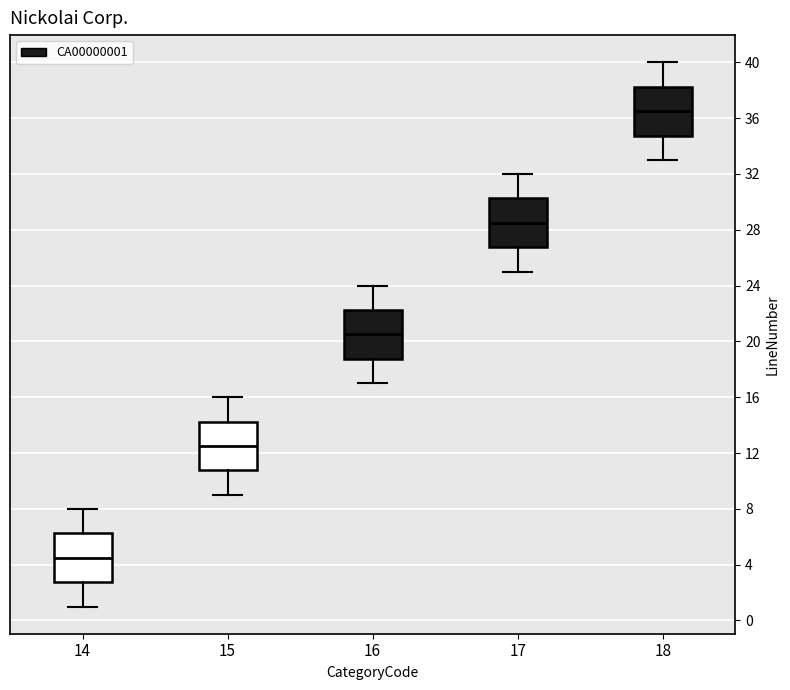

Reading left to right, read every box against the y-axis: the position of its median line, the range the box covers, and the ends of its whiskers. The values are not printed on the chart, so give them approximately, as read against the axis.

14: median 4.5, box 3.0 to 6.5, whiskers 1.0 to 8.0
15: median 12.5, box 11.0 to 14.5, whiskers 9.0 to 16.0
16: median 20.5, box 19.0 to 22.5, whiskers 17.0 to 24.0
17: median 28.5, box 27.0 to 30.5, whiskers 25.0 to 32.0
18: median 36.5, box 35.0 to 38.5, whiskers 33.0 to 40.0